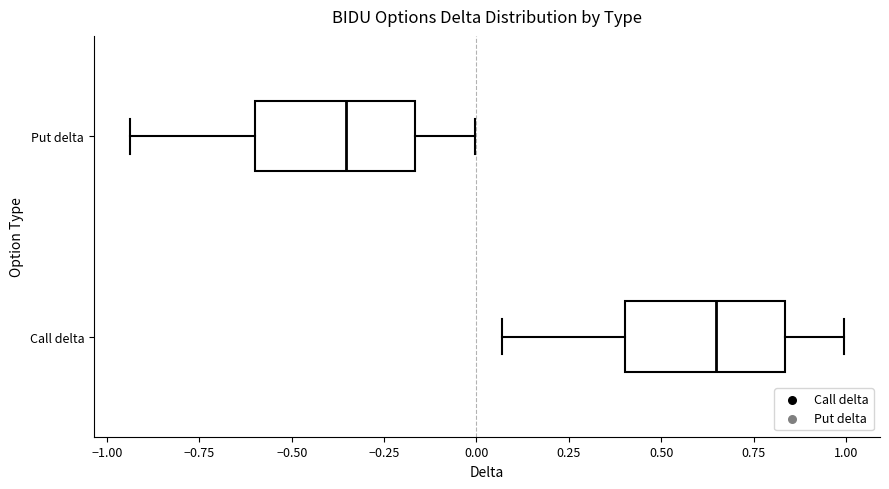

Reading bottom to top, transcribe this box plot: for each box, give where its median line is, the range the box spans, and where its two whiskers end, as read against the x-axis. The values are not printed on the chart, so give them approximately, as read against the axis.

Call delta: median 0.65, box 0.40 to 0.85, whiskers 0.05 to 1.00
Put delta: median -0.35, box -0.60 to -0.15, whiskers -0.95 to 0.00